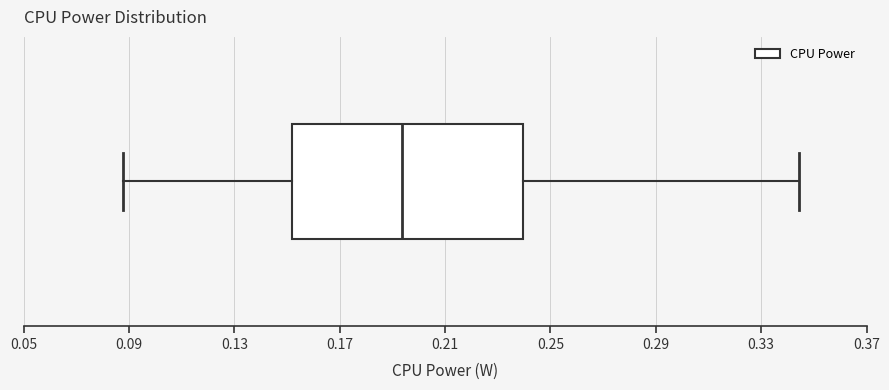

Where does the right whisker of the box end on the x-axis? The values are not printed on the chart, so give them approximately, as read against the axis.

0.345